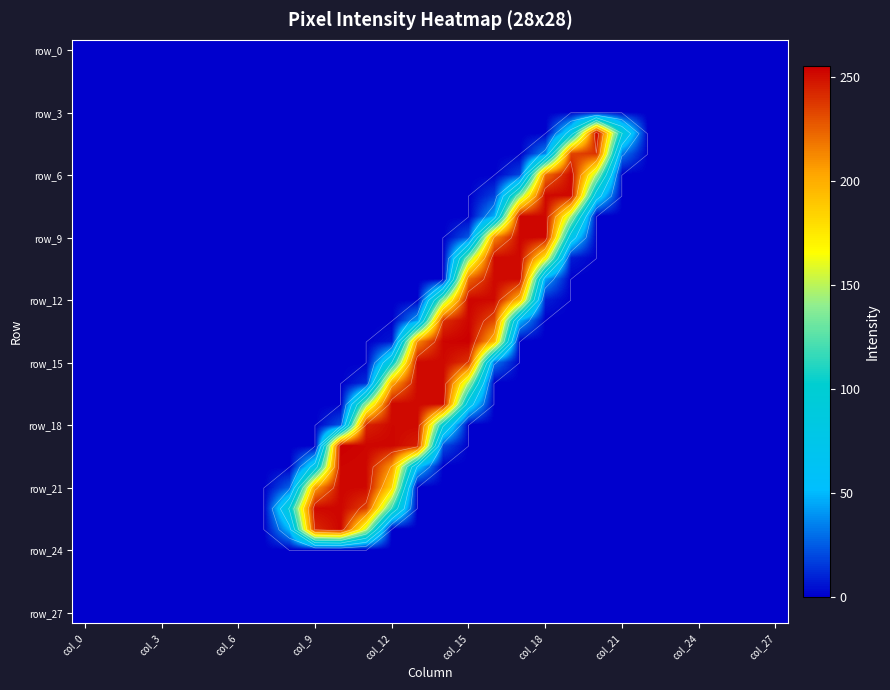

How many positive values does the row_21 series have?

5